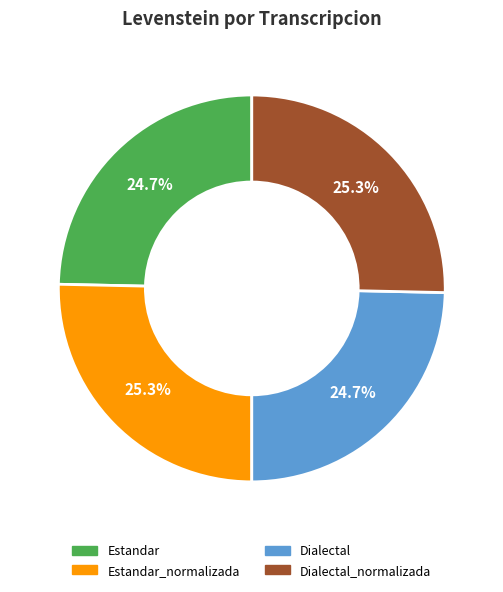

Is there any slice that represents more than half of the pie?

No